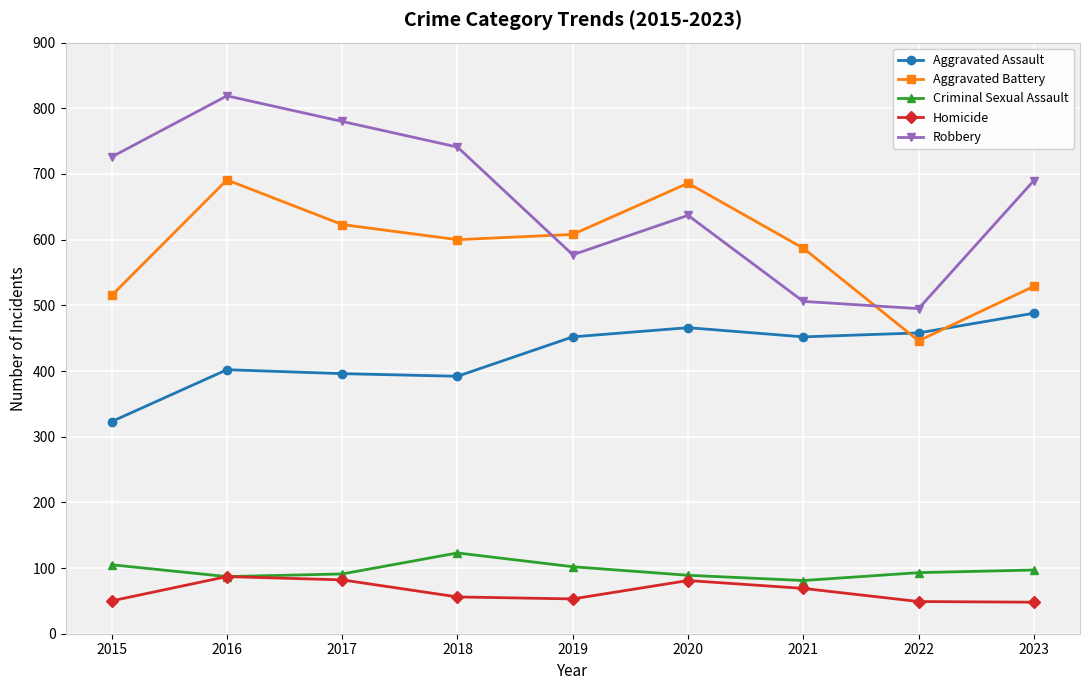

What is the value of the Criminal Sexual Assault point at the 1st from the left?

105